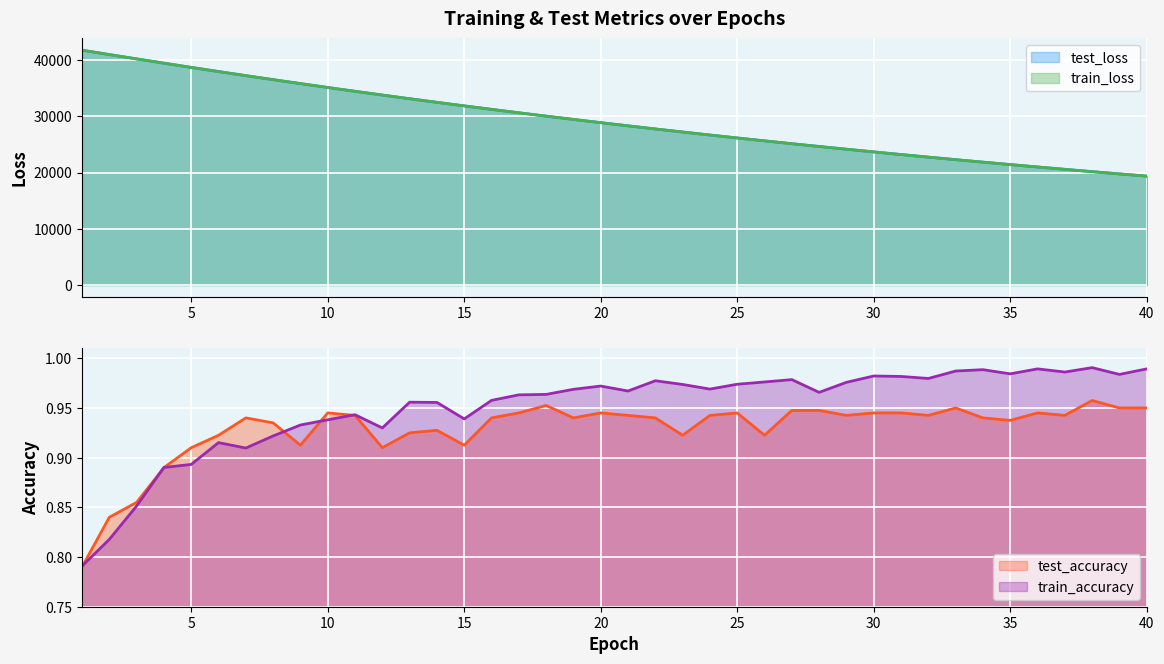

What is the approximate value of train_loss at 19?

29436.3